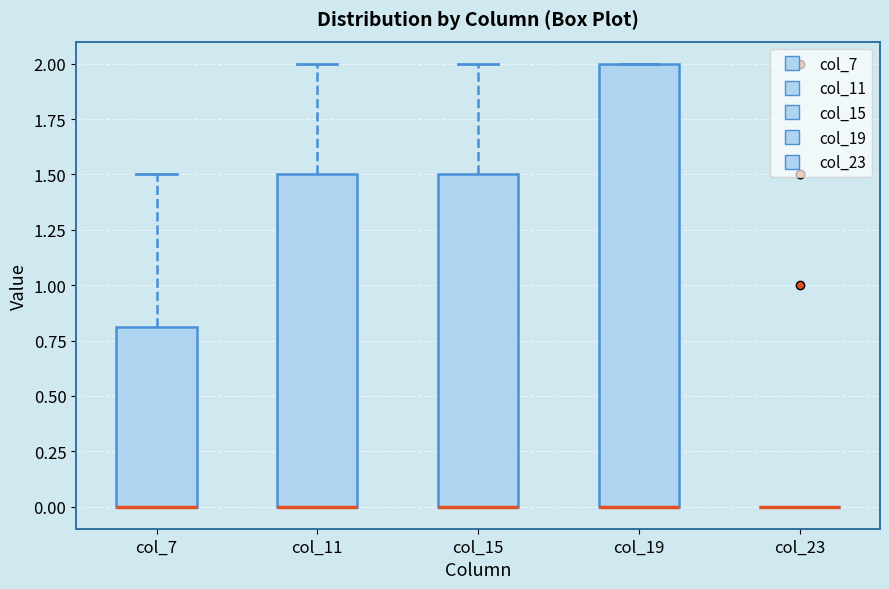

Reading left to right, read every box against the y-axis: the position of its median line, the range the box covers, and the ends of its whiskers. The values are not printed on the chart, so give them approximately, as read against the axis.

col_7: median 0.0 (drawn on the box's lower edge), box 0.0 to 0.8, whiskers 0.0 to 1.5
col_11: median 0.0 (drawn on the box's lower edge), box 0.0 to 1.5, whiskers 0.0 to 2.0
col_15: median 0.0 (drawn on the box's lower edge), box 0.0 to 1.5, whiskers 0.0 to 2.0
col_19: median 0.0 (drawn on the box's lower edge), box 0.0 to 2.0, whiskers 0.0 to 2.0
col_23: box collapsed to a line at 0.0, whiskers 0.0 to 0.0